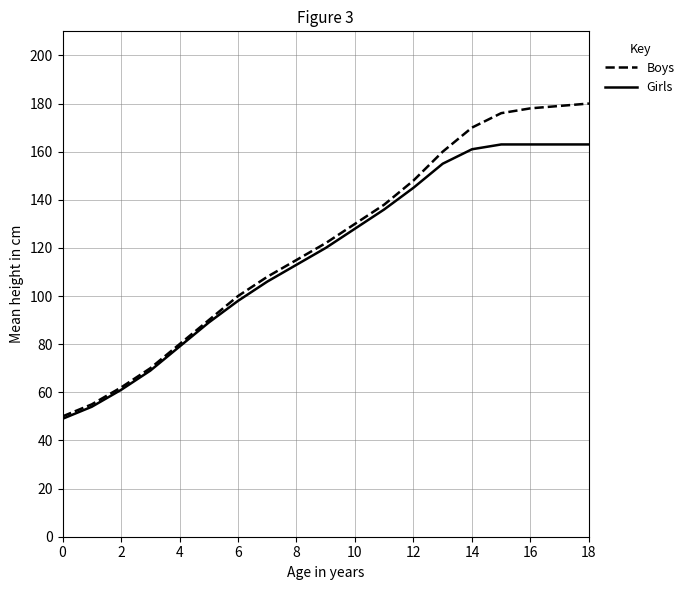

What is the minimum value for Girls?

49